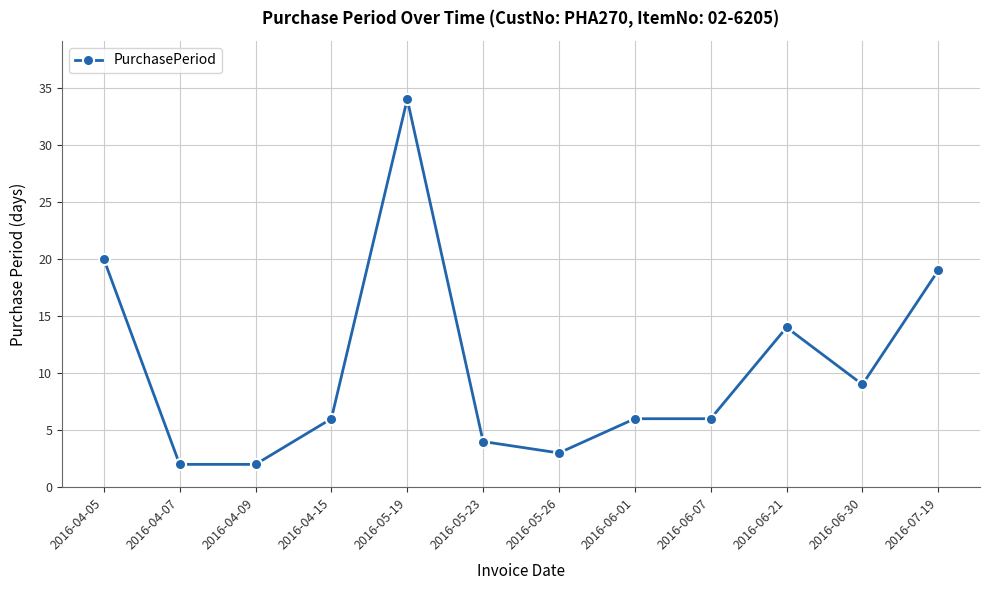

True or false: the data shows 9 at 2016-04-15.

False